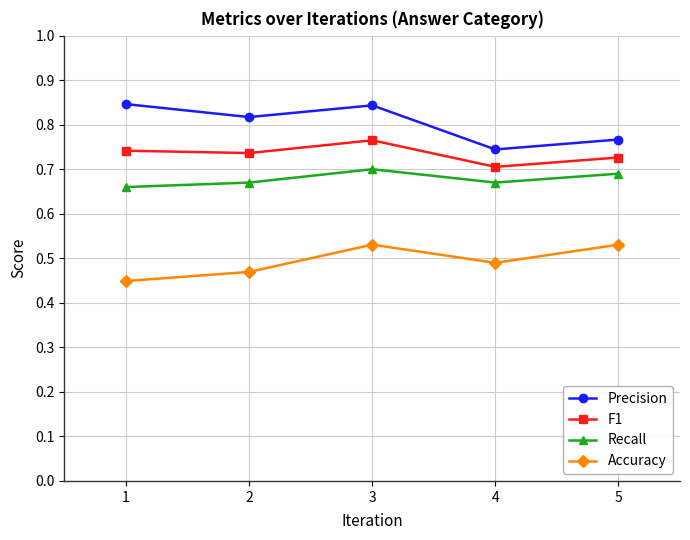

Rank the series by their average value, from highest to lowest.

Precision, F1, Recall, Accuracy